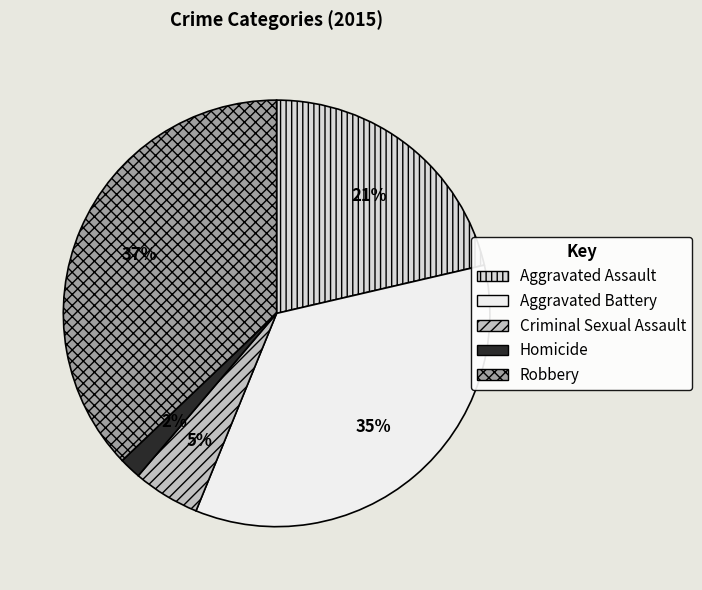

Is the sum of Robbery and Aggravated Assault greater than half?

Yes